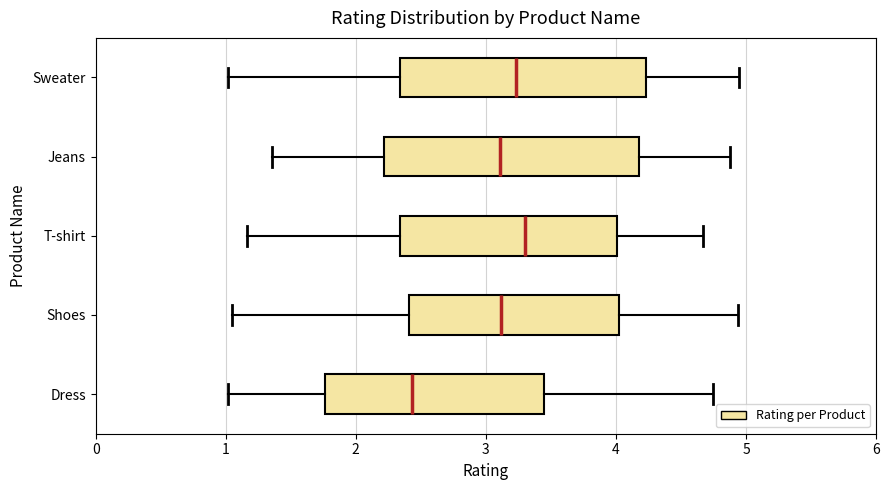

Where does the left whisker of the box for Sweater end on the x-axis? The values are not printed on the chart, so give them approximately, as read against the axis.

1.0